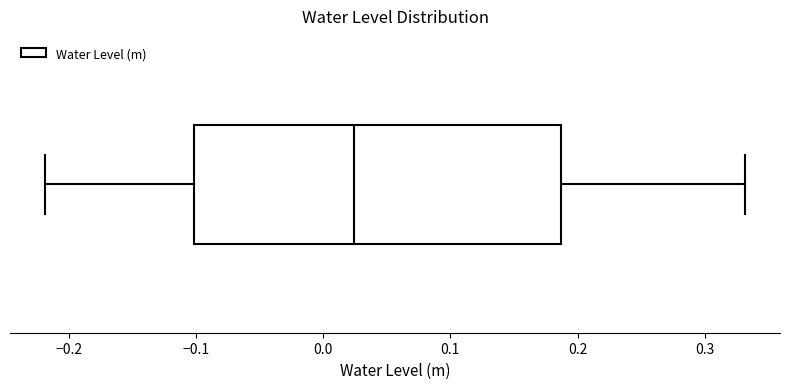

Transcribe this box plot: give where the median line is, the range the box spans, and where the two whiskers end, as read against the x-axis. The values are not printed on the chart, so give them approximately, as read against the axis.

median 0.02, box -0.10 to 0.19, whiskers -0.22 to 0.33